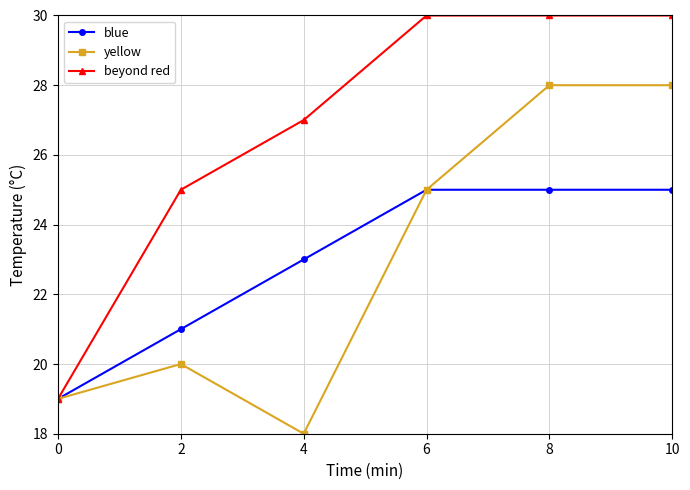

Which series has the largest total across all categories?

beyond red